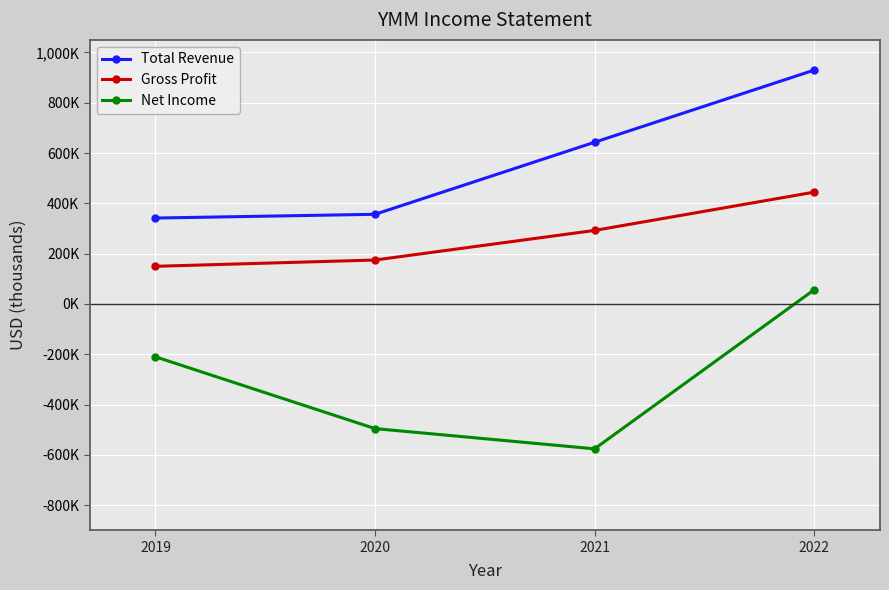

What is the difference between the maximum and minimum values in the Gross Profit series?

294900